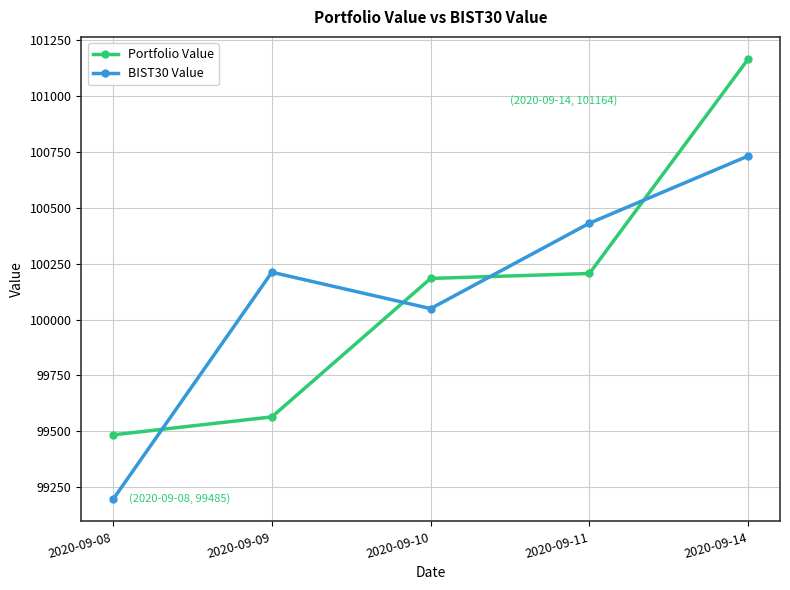

Between which two adjacent categories do BIST30 Value and Portfolio Value first intersect?

2020-09-08 and 2020-09-09